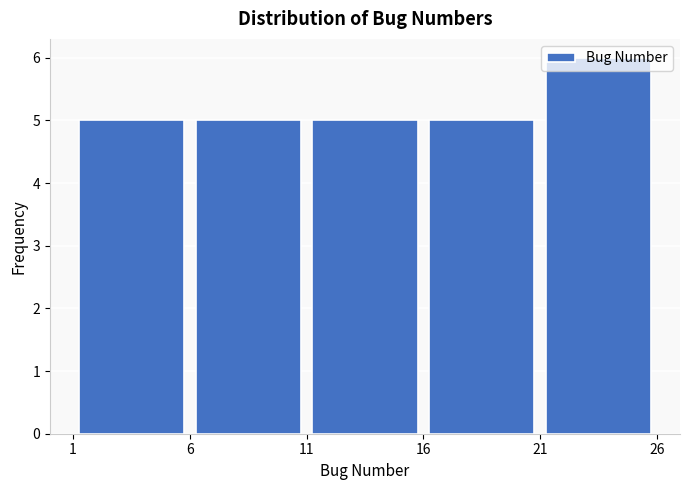

Reading left to right, list every bar in this chart as the range it spans on the x-axis followed by its height. The values are not printed on the chart, so give them approximately, as read against the axis.

1 to 6: 5
6 to 11: 5
11 to 16: 5
16 to 21: 5
21 to 26: 6